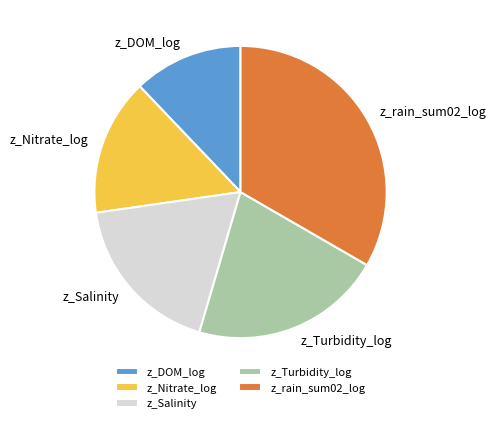

Is the sum of z_Turbidity_log and z_DOM_log greater than half?

No